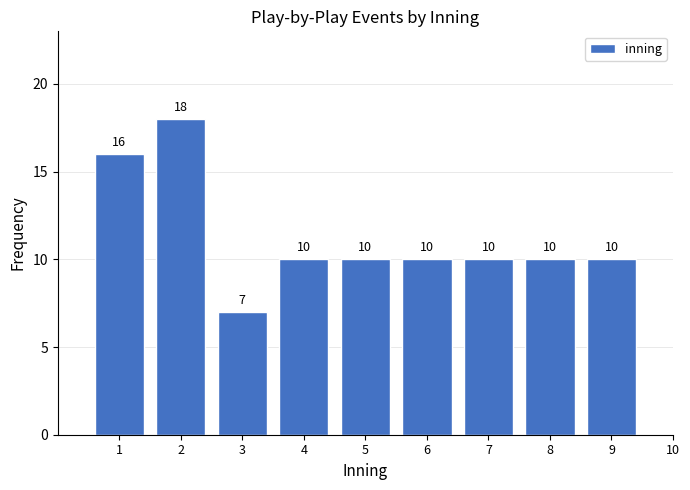

Reading left to right, transcribe all the data shown in this chart.

1=16	2=18	3=7	4=10	5=10	6=10	7=10	8=10	9=10	10=0